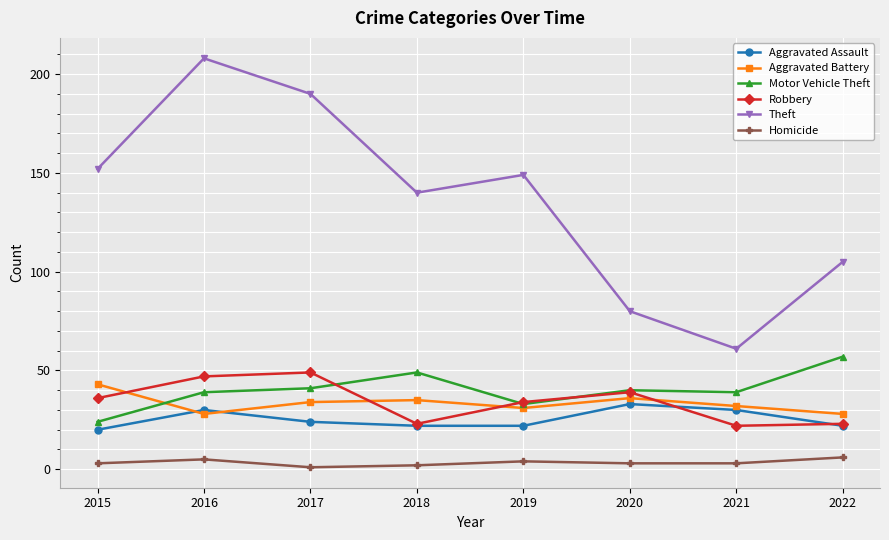

How many interior local valleys does the Aggravated Battery series have?

2